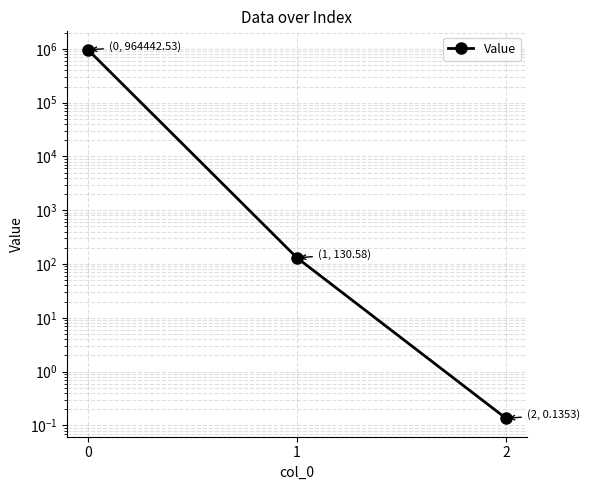

How many data points are less than 130?

1